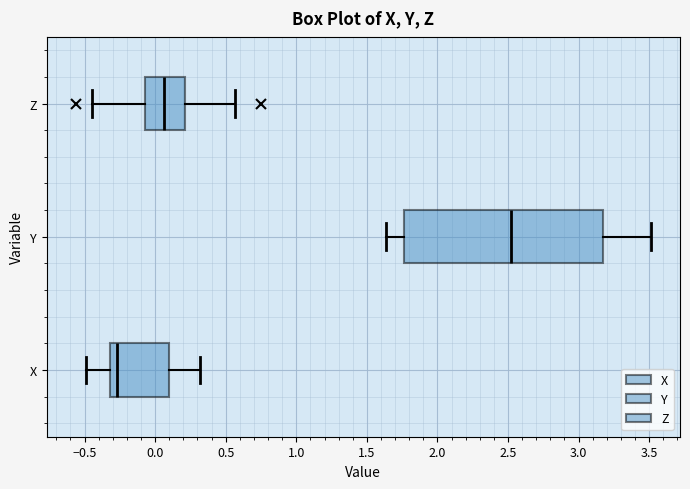

Where is the left edge of the box for Z on the x-axis? The values are not printed on the chart, so give them approximately, as read against the axis.

-0.05